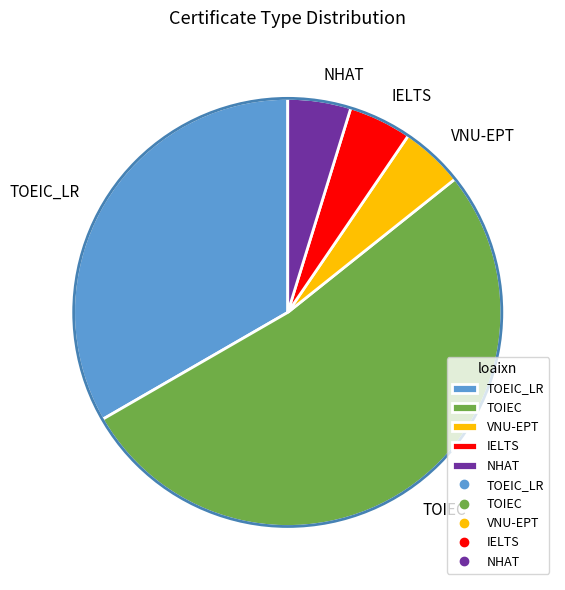

What is the largest slice in the pie chart?

TOIEC